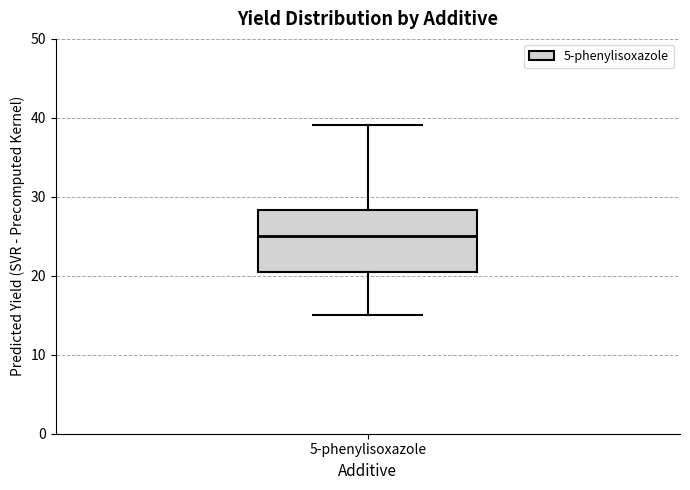

Where does the median line of the box for 5-phenylisoxazole sit on the y-axis? The values are not printed on the chart, so give them approximately, as read against the axis.

25